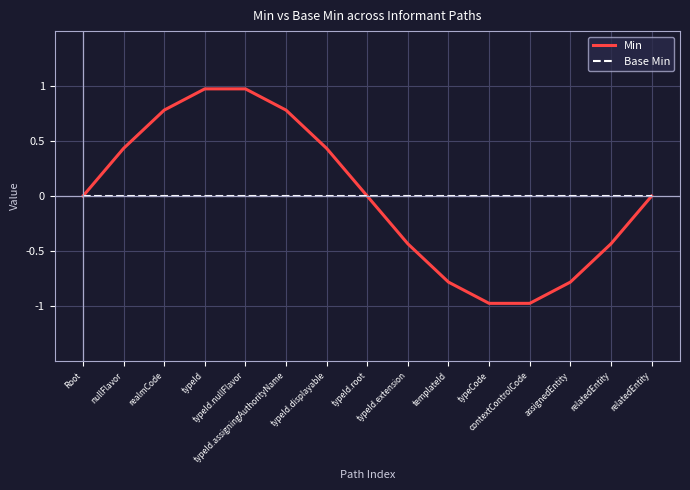

What is the difference between the highest and lowest values at realmCode?

0.8